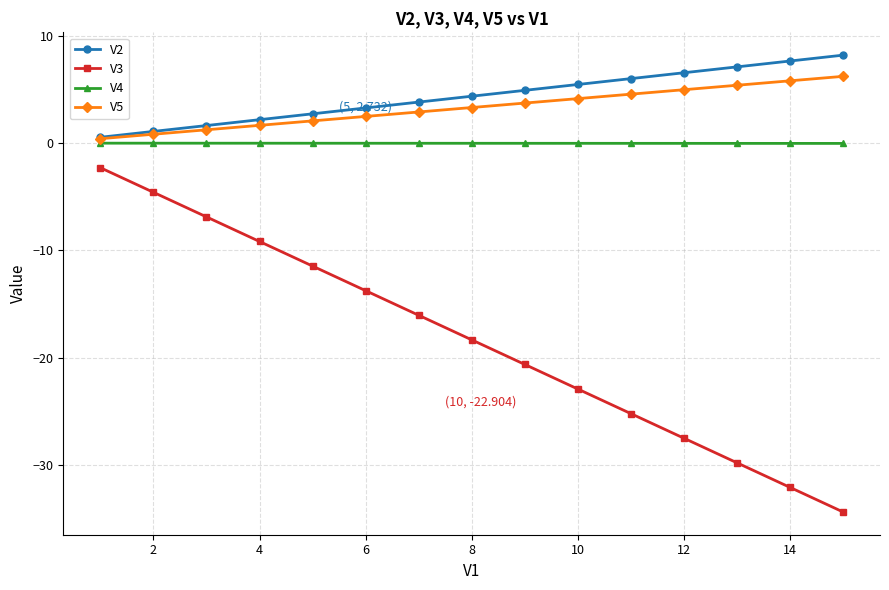

What is the value of the V5 point at the 5th from the left?

2.1